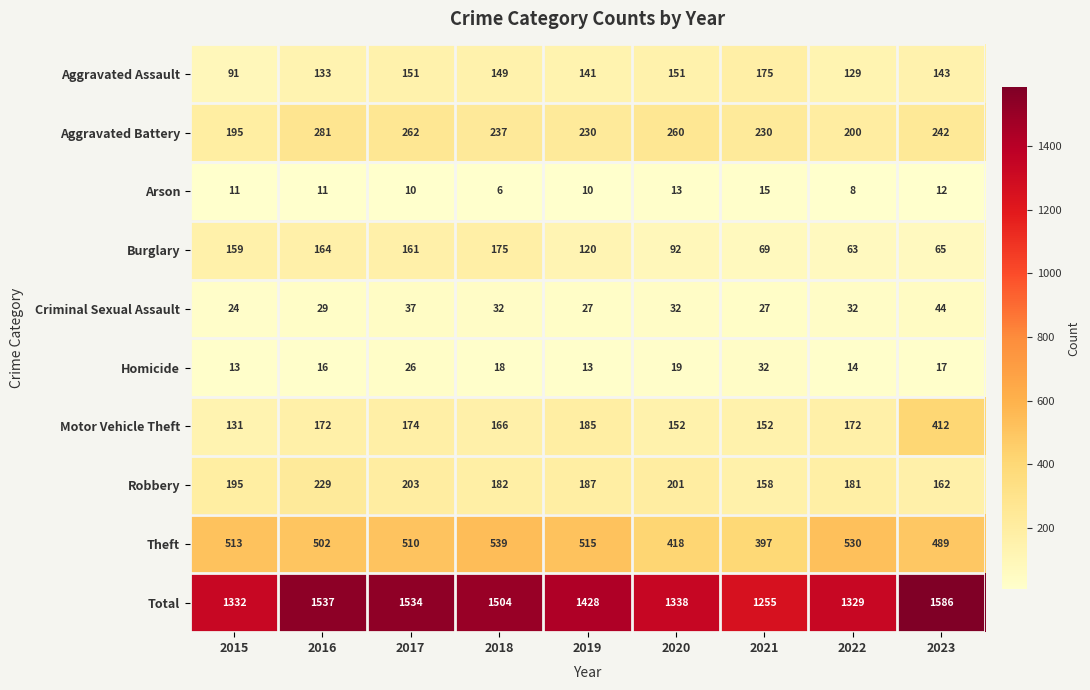

At which label does Homicide first exceed 17?

2017